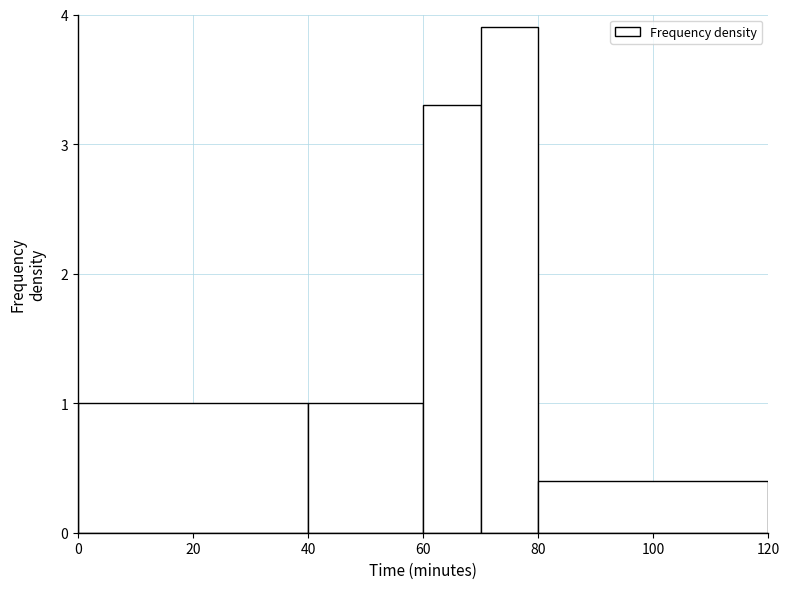

Which range on the x-axis has the tallest bar?

70 to 80